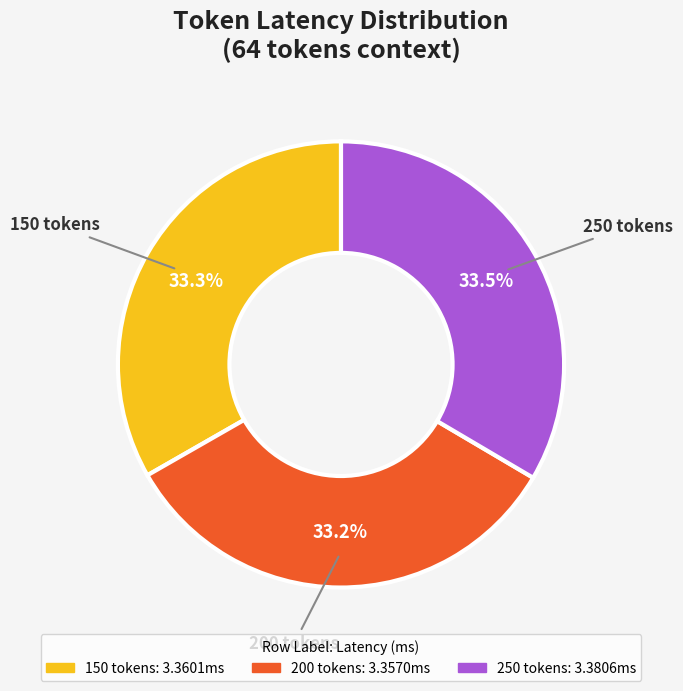

Is it true that 250 tokens is 41% of the pie?

False